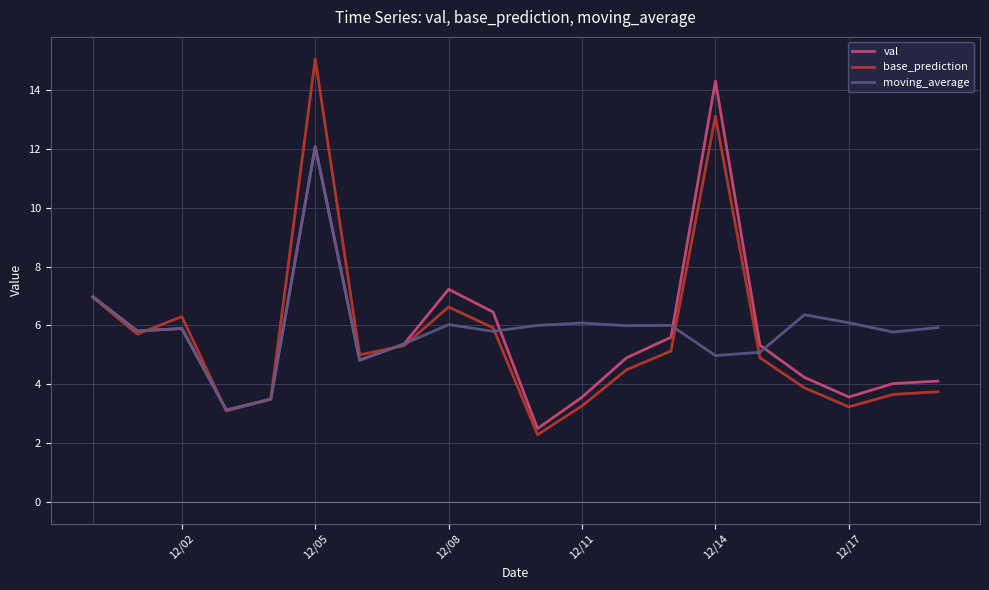

In val, how many points are lower than both neighbors (excluding endpoints)?

5